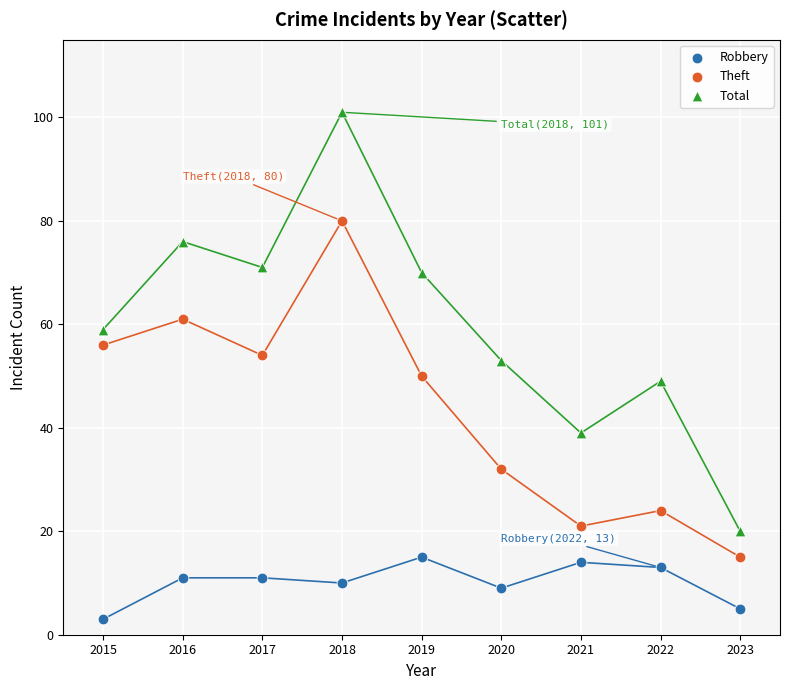

Which series contains the highest Y value?

Total